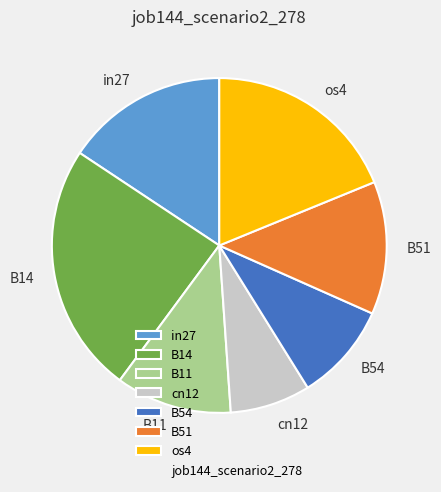

Is the sum of B54 and B11 greater than half?

No